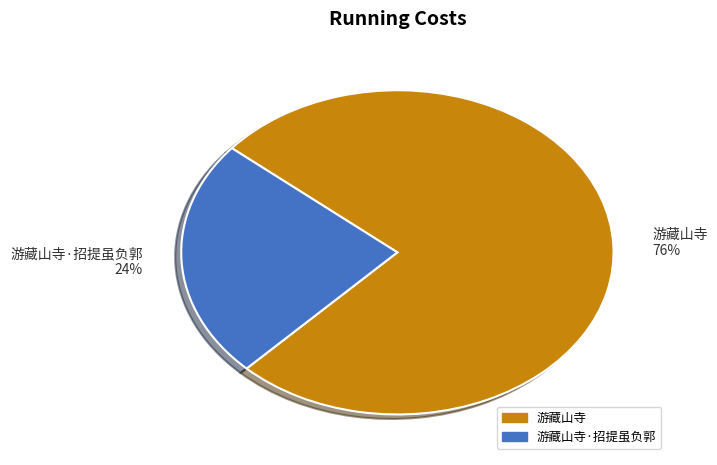

Is it true that 游藏山寺 76% is 76% of the pie?

True